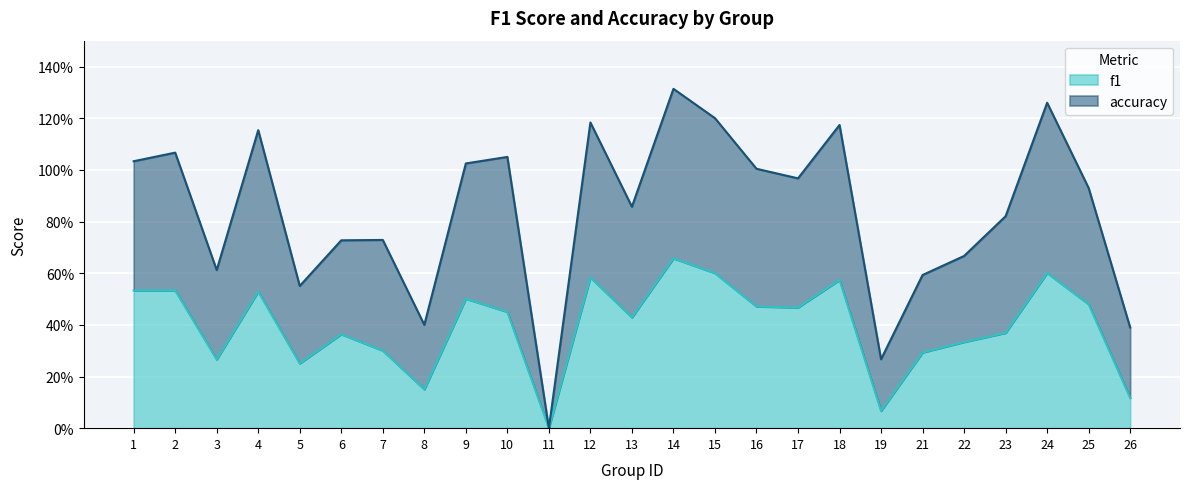

What is the difference between the accuracy values at 21 and 22?

0.1